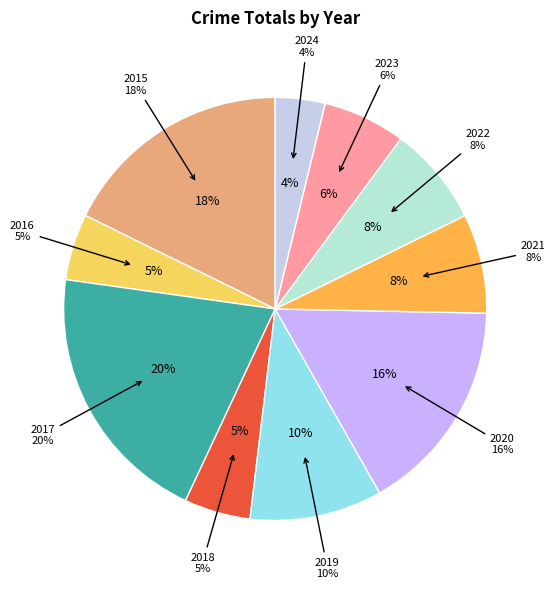

Is there any slice that represents more than half of the pie?

No